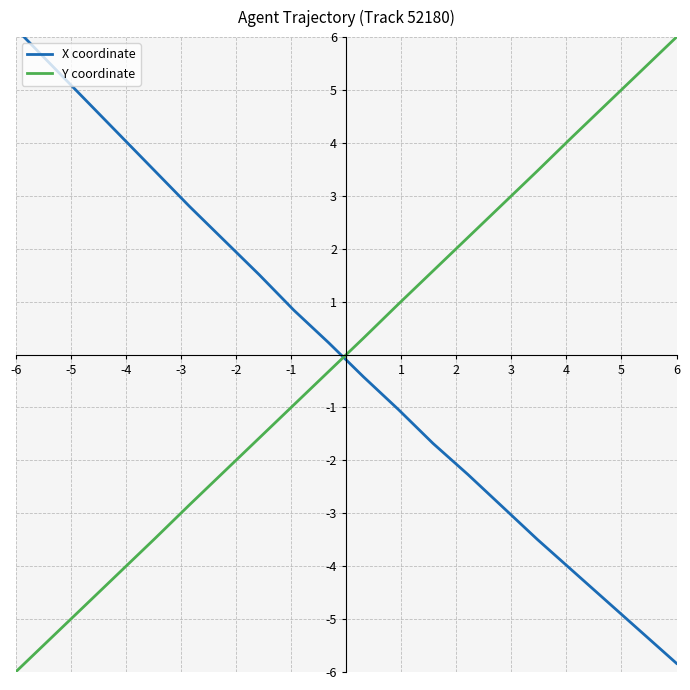

Which series has the largest range (max minus min)?

X coordinate